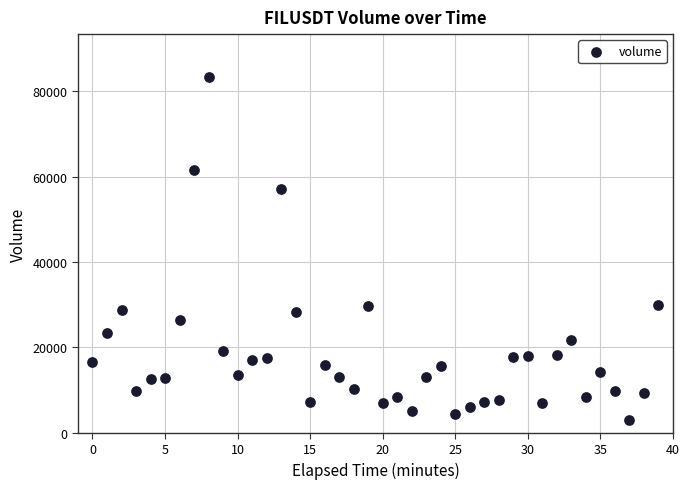

What is the range of Y values (max minus min)?

80414.4